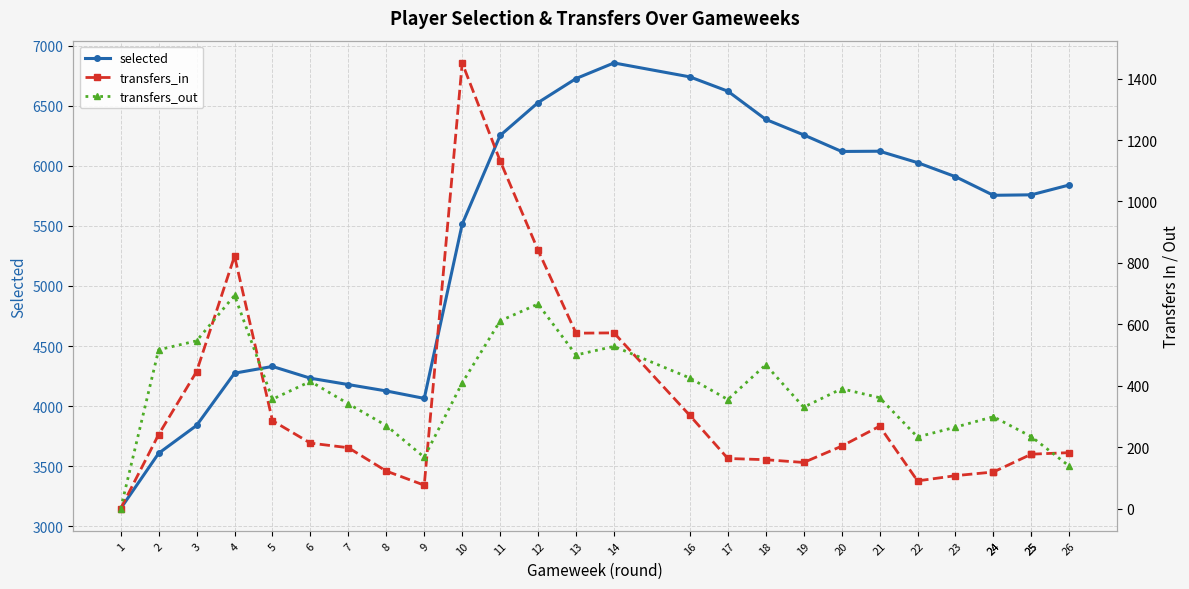

At which category does selected reach its first local peak?

5